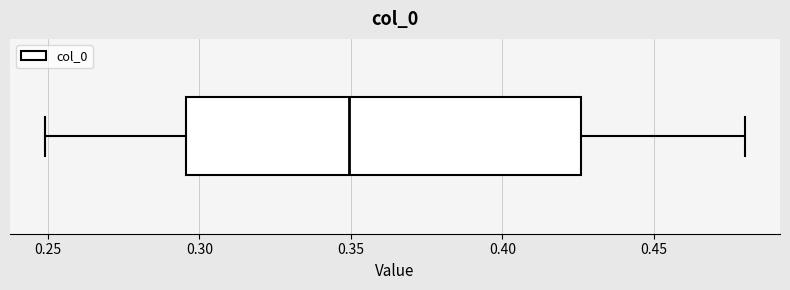

Where is the left edge of the box on the x-axis? The values are not printed on the chart, so give them approximately, as read against the axis.

0.295